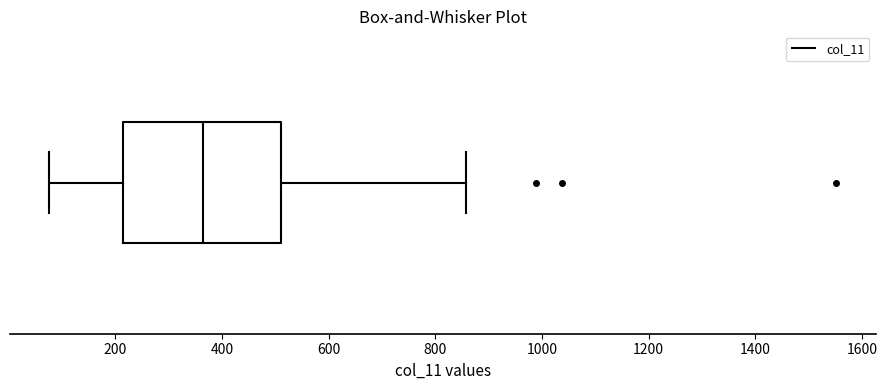

Where is the right edge of the box on the x-axis? The values are not printed on the chart, so give them approximately, as read against the axis.

520